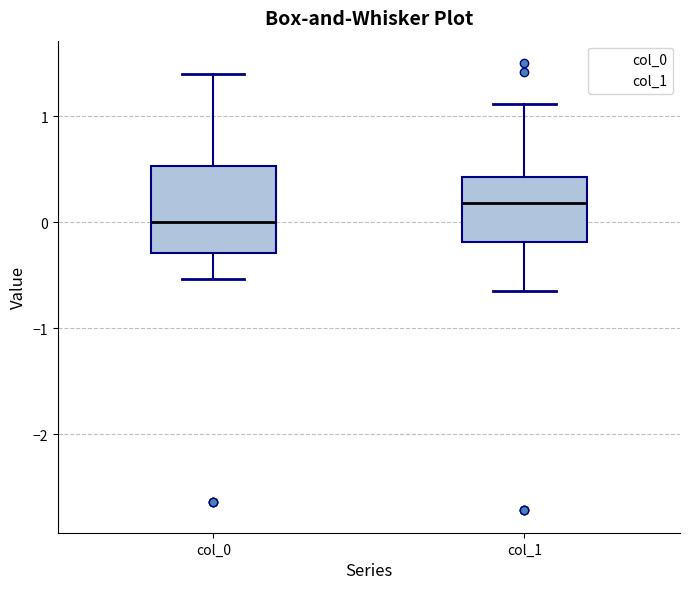

Which box's median line is the highest?

col_1